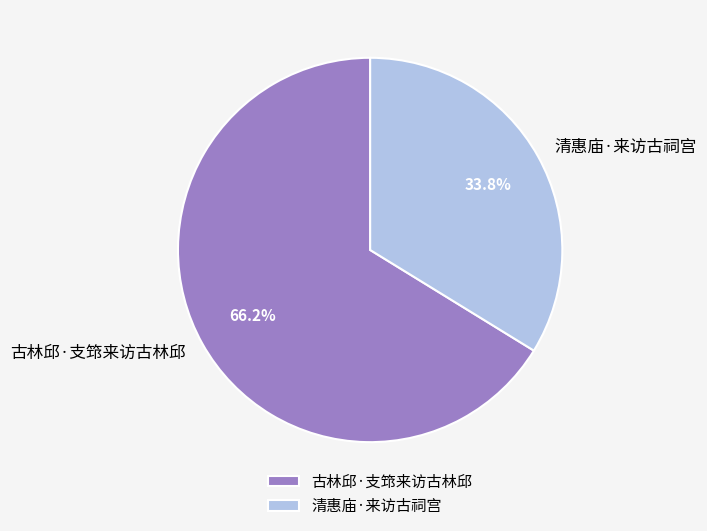

Does any single category account for the majority?

Yes